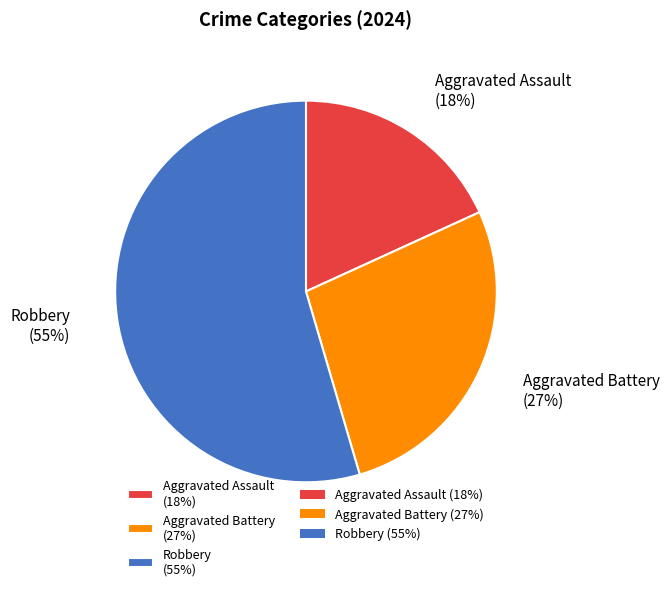

To the nearest percent, what is the average slice percentage?

33%